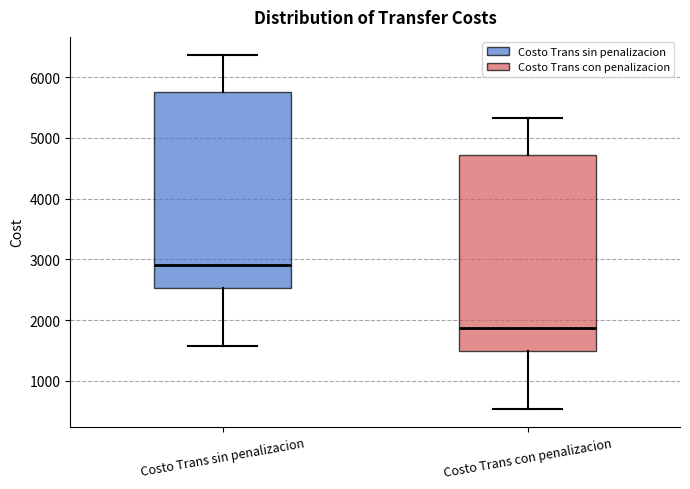

Reading left to right, read every box against the y-axis: the position of its median line, the range the box covers, and the ends of its whiskers. The values are not printed on the chart, so give them approximately, as read against the axis.

Costo Trans sin penalizacion: median 2900, box 2500 to 5800, whiskers 1600 to 6400
Costo Trans con penalizacion: median 1900, box 1500 to 4700, whiskers 500 to 5300